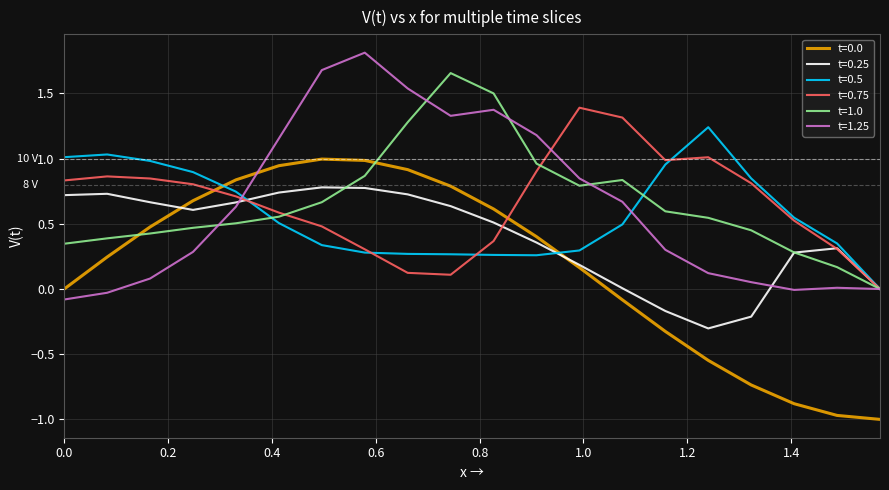

What is the maximum value for t=1.25?

1.8